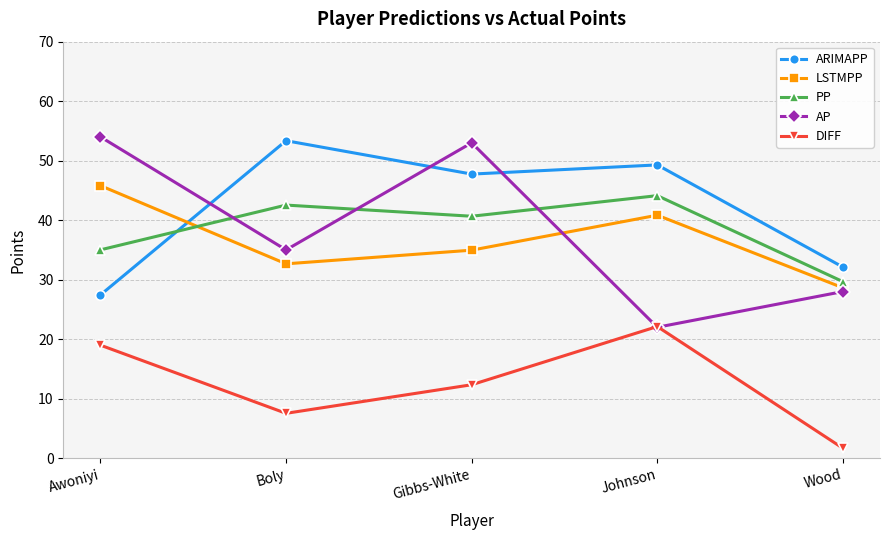

Reading left to right, transcribe all the data shown in this chart.

ARIMAPP: 27.4	53.4	47.7	49.3	32.1
LSTMPP: 45.8	32.7	35.0	40.8	28.6
PP: 35.0	42.5	40.7	44.1	29.7
AP: 54.0	35.0	53.0	22.0	28.0
DIFF: 19.0	7.5	12.3	22.1	1.7